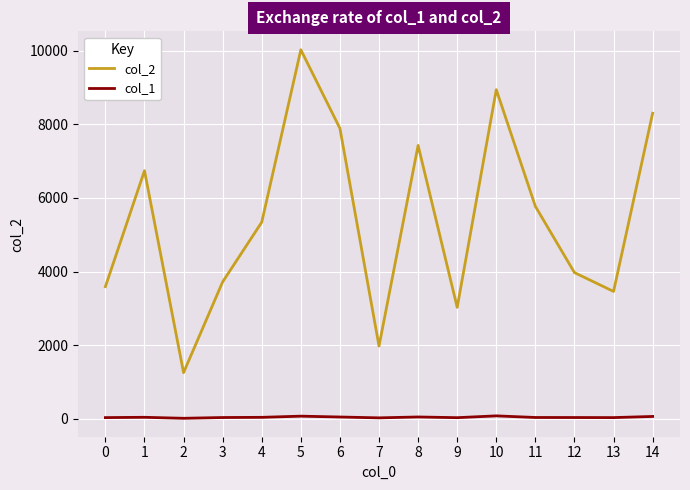

True or false: col_1 and col_2 intersect in this chart.

False